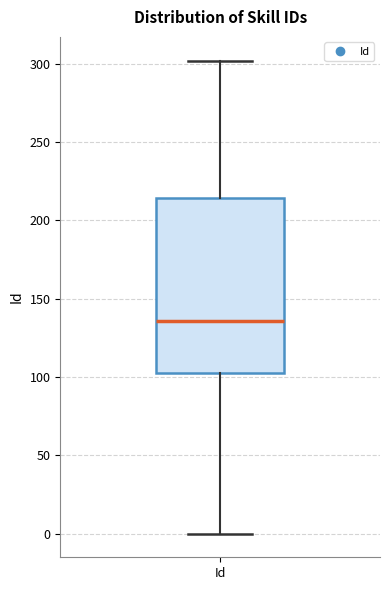

Where is the upper edge of the box for Id on the y-axis? The values are not printed on the chart, so give them approximately, as read against the axis.

215